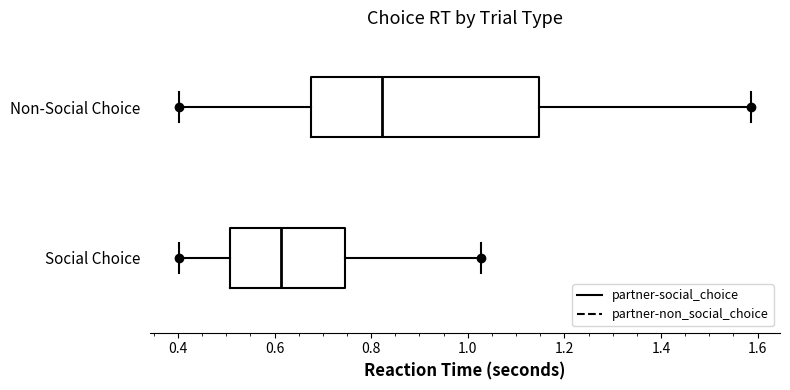

Reading bottom to top, transcribe this box plot: for each box, give where its median line is, the range the box spans, and where its two whiskers end, as read against the x-axis. The values are not printed on the chart, so give them approximately, as read against the axis.

Social Choice: median 0.62, box 0.50 to 0.74, whiskers 0.40 to 1.02
Non-Social Choice: median 0.82, box 0.68 to 1.14, whiskers 0.40 to 1.58